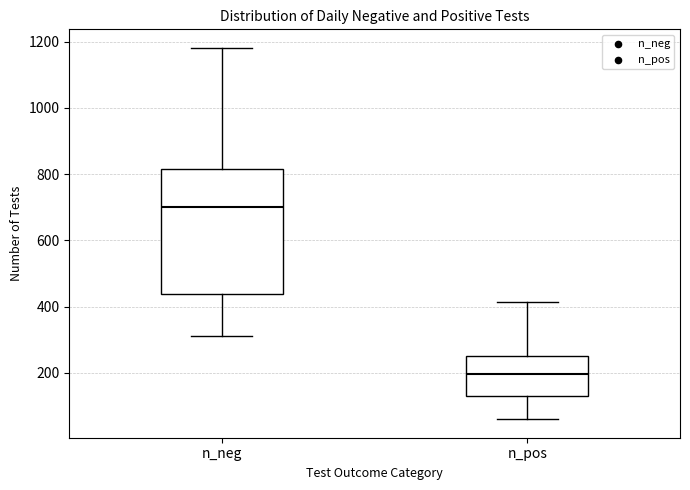

Reading left to right, read every box against the y-axis: the position of its median line, the range the box covers, and the ends of its whiskers. The values are not printed on the chart, so give them approximately, as read against the axis.

n_neg: median 700, box 440 to 820, whiskers 320 to 1180
n_pos: median 200, box 120 to 260, whiskers 60 to 420